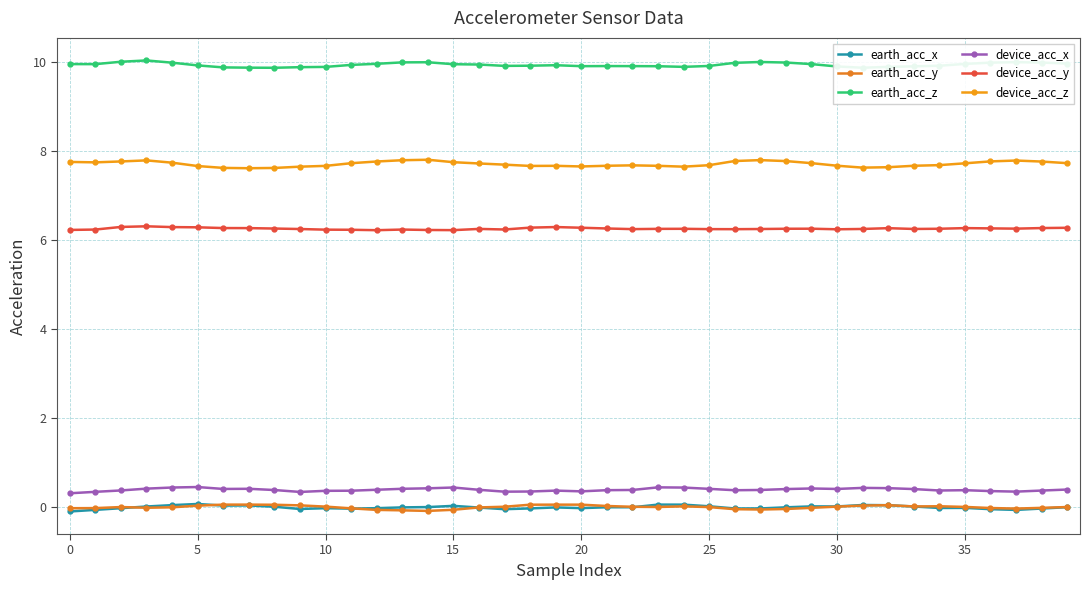

True or false: earth_acc_z and device_acc_y intersect in this chart.

False